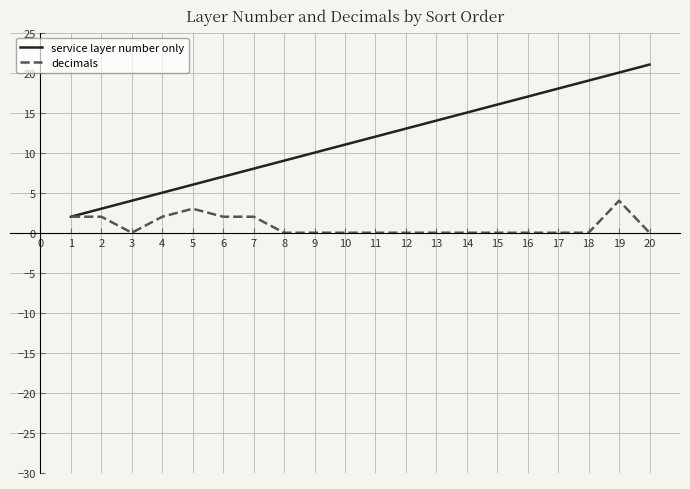

Does the chart have visible grid lines?

Yes